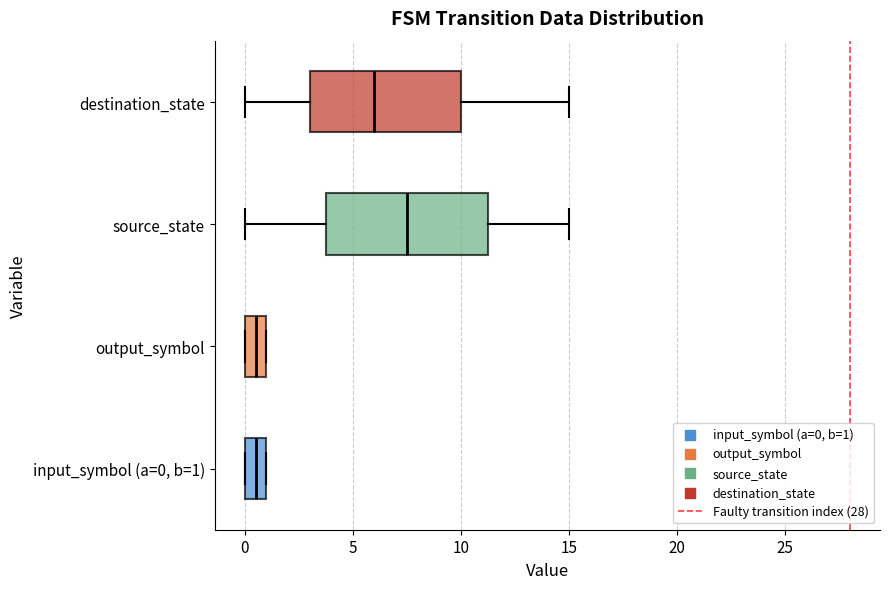

Reading bottom to top, read every box against the x-axis: the position of its median line, the range the box covers, and the ends of its whiskers. The values are not printed on the chart, so give them approximately, as read against the axis.

input_symbol (a=0, b=1): median 0.5, box 0.0 to 1.0, whiskers 0.0 to 1.0
output_symbol: median 0.5, box 0.0 to 1.0, whiskers 0.0 to 1.0
source_state: median 7.5, box 4.0 to 11.5, whiskers 0.0 to 15.0
destination_state: median 6.0, box 3.0 to 10.0, whiskers 0.0 to 15.0